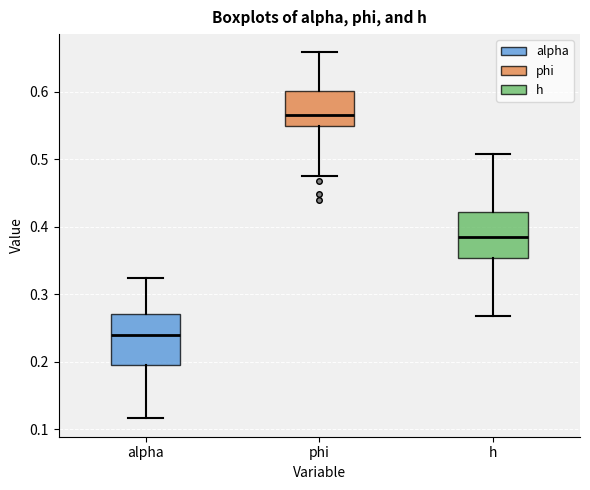

Reading left to right, read every box against the y-axis: the position of its median line, the range the box covers, and the ends of its whiskers. The values are not printed on the chart, so give them approximately, as read against the axis.

alpha: median 0.24, box 0.20 to 0.27, whiskers 0.12 to 0.32
phi: median 0.57, box 0.55 to 0.60, whiskers 0.47 to 0.66
h: median 0.39, box 0.35 to 0.42, whiskers 0.27 to 0.51